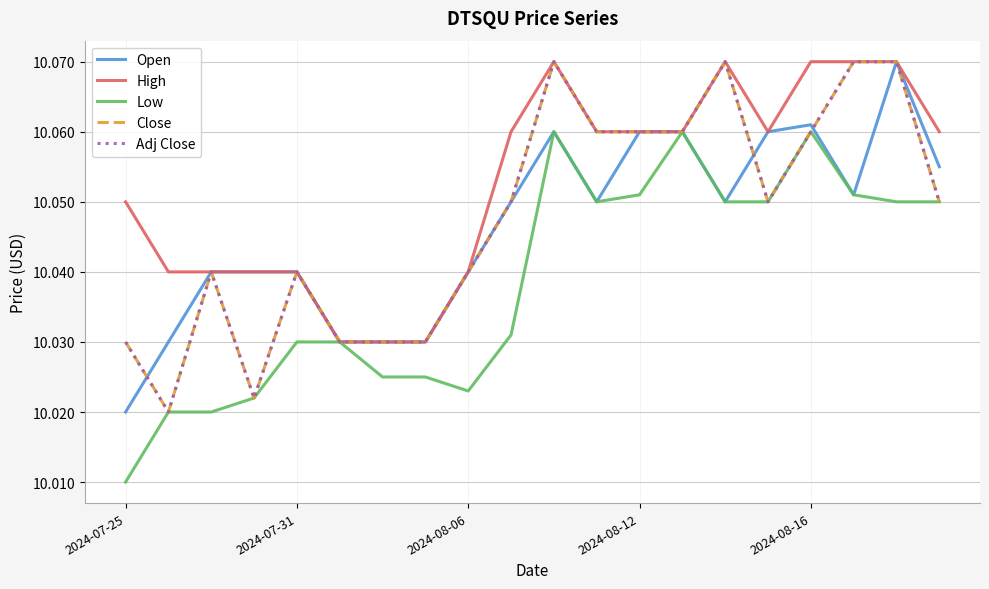

Does the chart display data point markers on the line(s)?

No